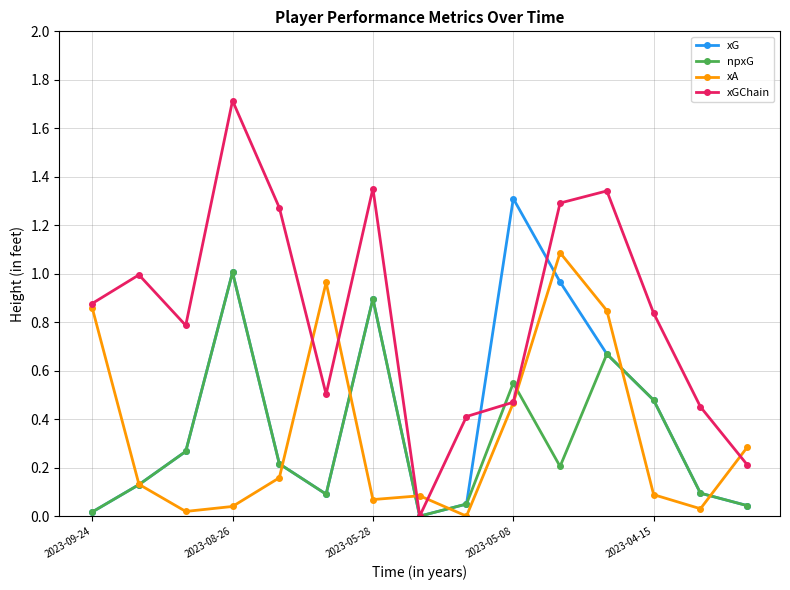

Rank the series by their maximum value, from lowest to highest.

npxG, xA, xG, xGChain